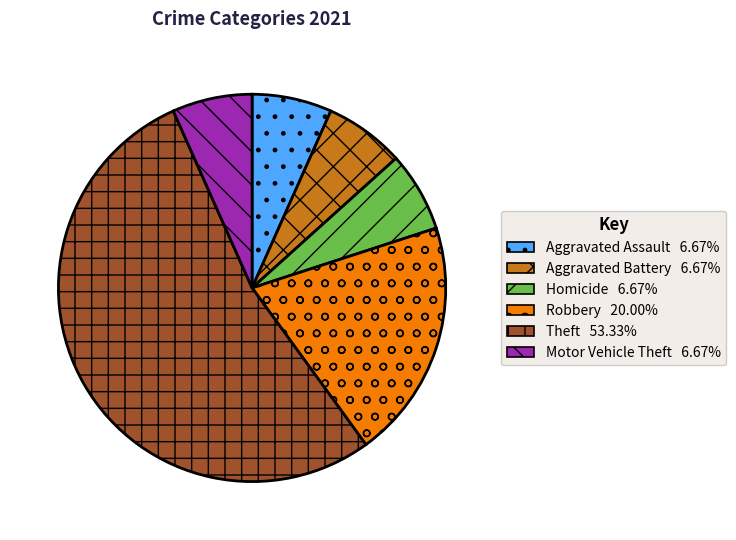

Approximately how many times larger is the value at Homicide compared to Robbery?

0.3